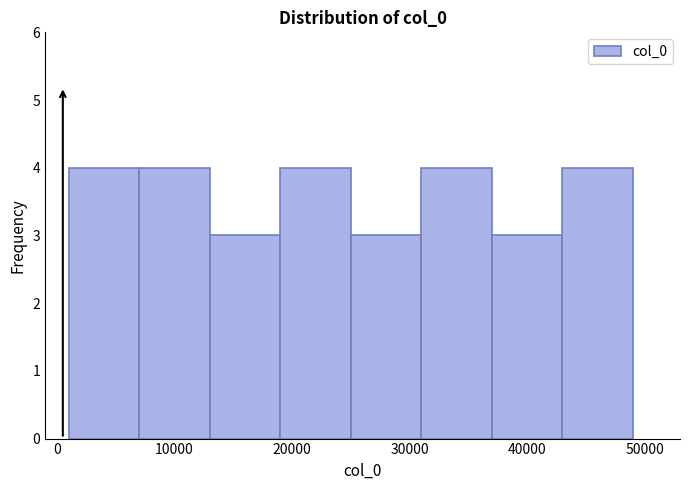

Reading left to right, list every bar in this chart as the range it spans on the x-axis followed by its height. Neither the bar edges nor the heights are printed on the chart, so give them approximately, as read against the axes.

1000 to 7000: 4
7000 to 13000: 4
13000 to 19000: 3
19000 to 25000: 4
25000 to 31000: 3
31000 to 37000: 4
37000 to 43000: 3
43000 to 49000: 4